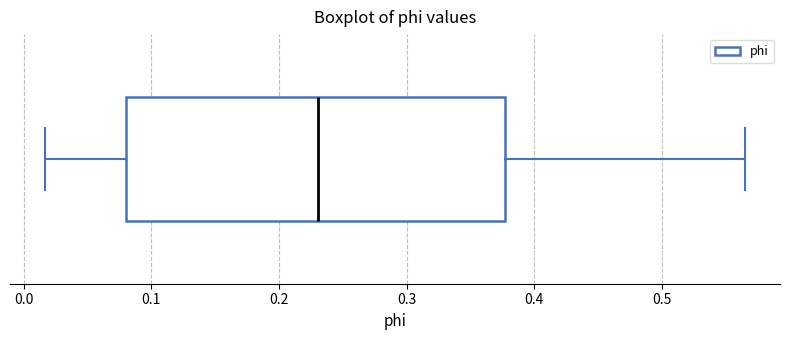

Where is the left edge of the box on the x-axis? The values are not printed on the chart, so give them approximately, as read against the axis.

0.08